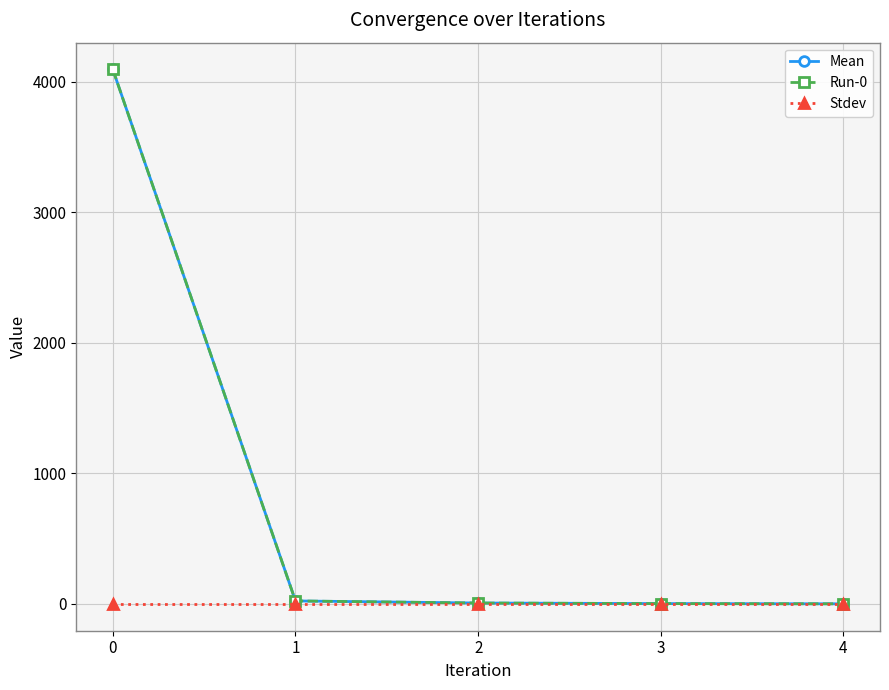

Does the chart have visible grid lines?

Yes